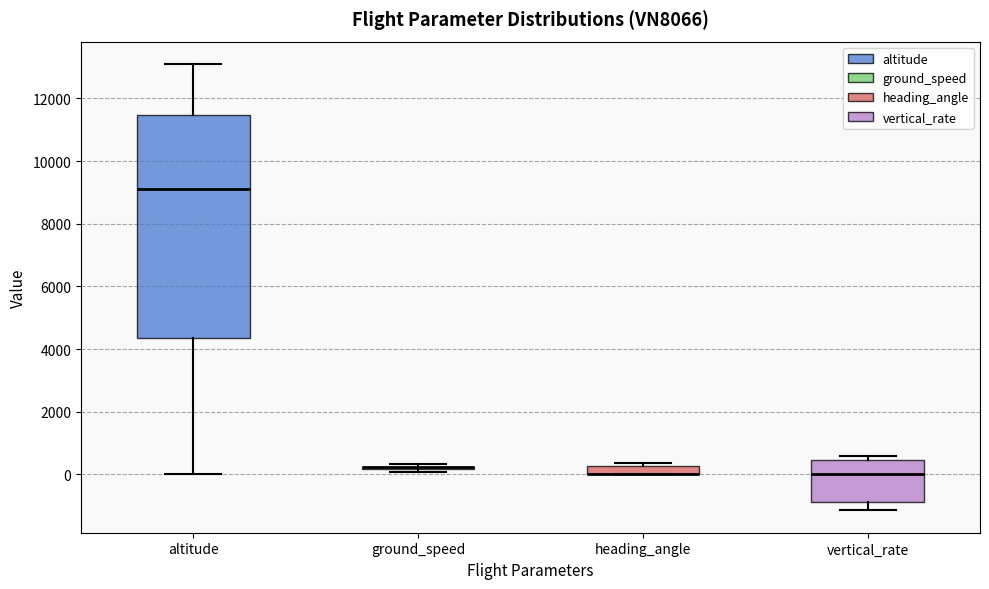

Which box is the tallest, from its lower edge to its upper edge?

altitude